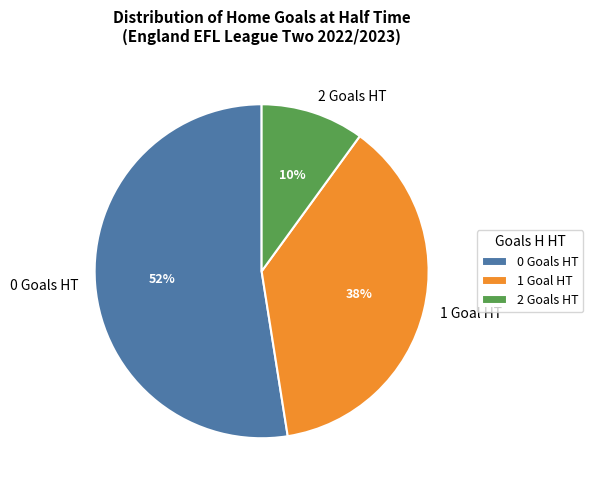

Rank the categories by value from lowest to highest.

2 Goals HT, 1 Goal HT, 0 Goals HT